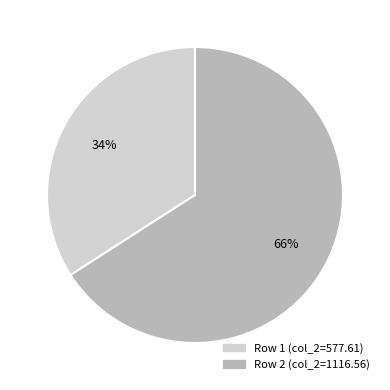

Combined, do Row 1 (col_2=577.61) and Row 2 (col_2=1116.56) account for over 50%?

Yes